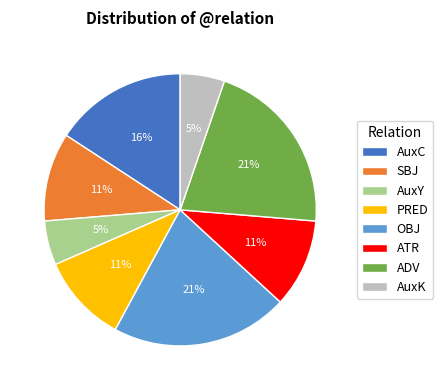

To the nearest percent, what portion does PRED represent?

11%